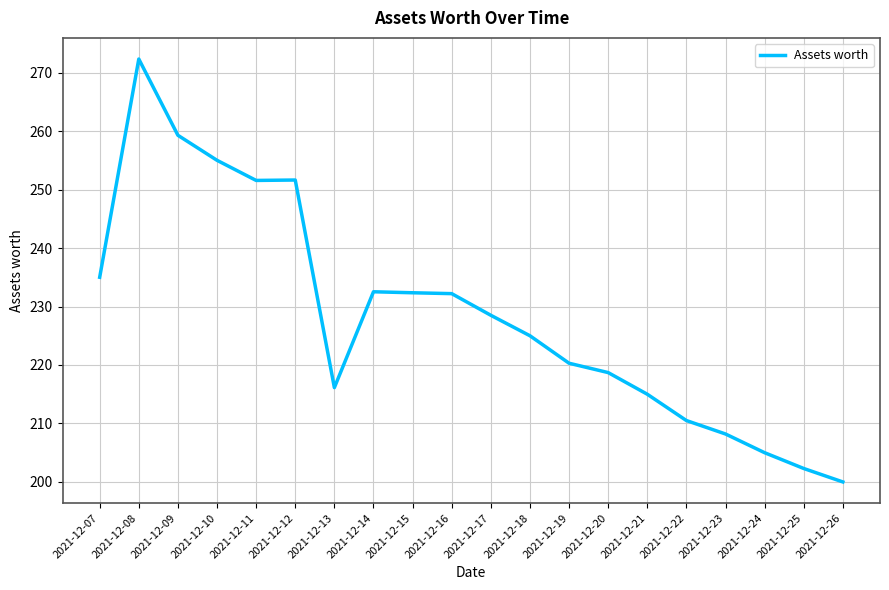

At which category does the data reach its first local peak?

2021-12-08